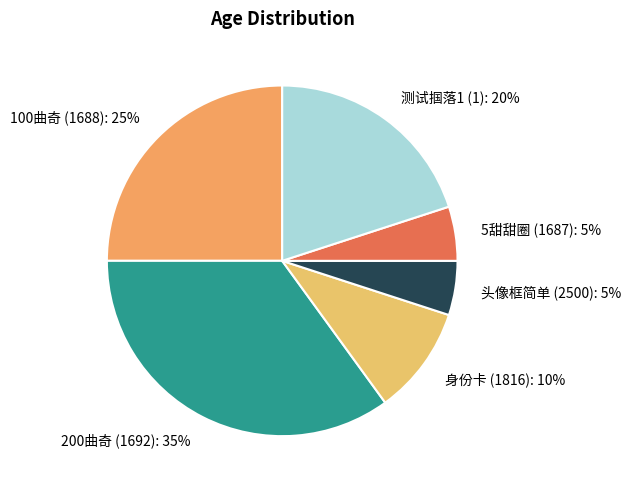

Which has a higher value, 头像框简单 (2500) or 测试掴落1 (1)?

测试掴落1 (1)